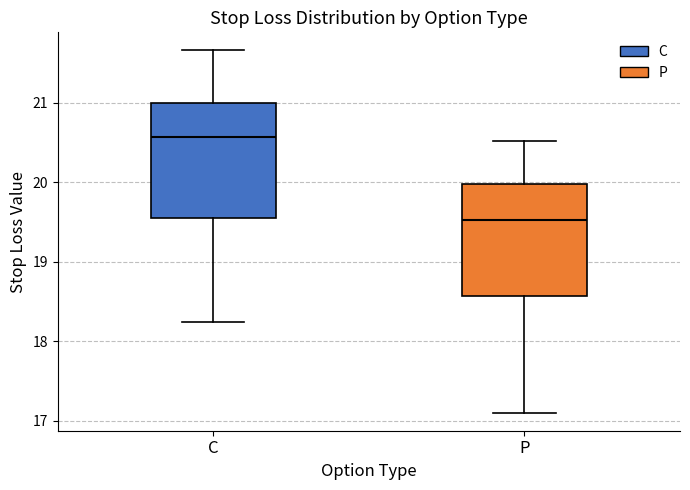

Reading left to right, read every box against the y-axis: the position of its median line, the range the box covers, and the ends of its whiskers. The values are not printed on the chart, so give them approximately, as read against the axis.

C: median 20.6, box 19.5 to 21.0, whiskers 18.2 to 21.7
P: median 19.5, box 18.6 to 20.0, whiskers 17.1 to 20.5